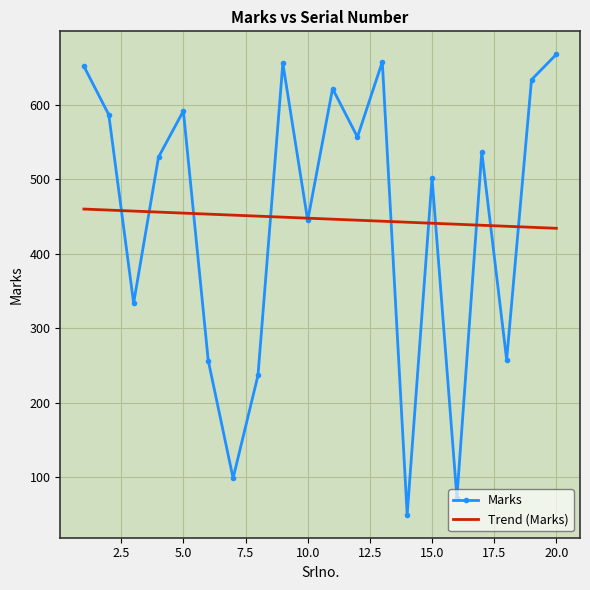

Which series has the largest range (max minus min)?

Marks